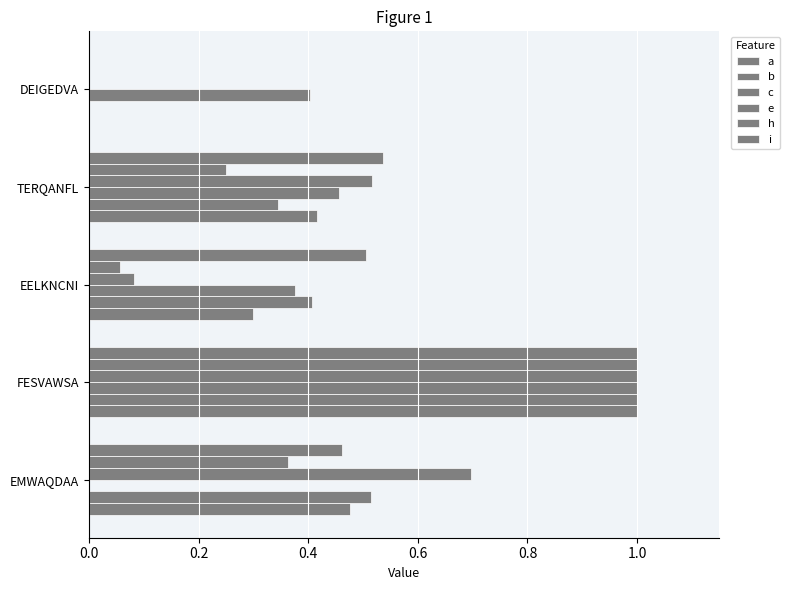

How many values in the c series exceed 0?

4